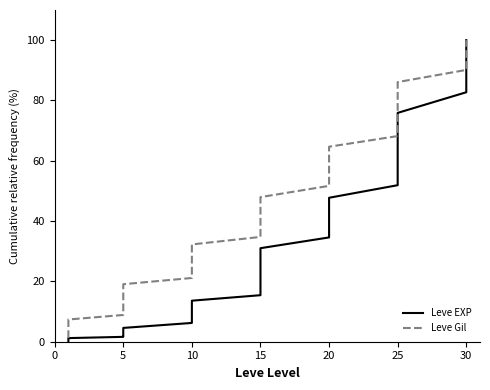

Reading left to right, extract all data points from this chart.

Leve EXP: 0.1	0.5	0.7	0.9	1.0	1.2	1.6	1.8	2.7	2.9	3.5	4.6	6.2	7.7	9.7	11.0	12.5	13.6	15.4	19.2	21.7	25.4	28.2	31.0	34.6	36.5	39.3	42.9	44.2	47.7	51.9	55.5	59.8	65.8	73.0	75.9	82.7	89.6	93.2	100.0
Leve Gil: 1.2	2.5	3.7	4.9	6.2	7.4	8.9	10.7	13.9	15.4	17.2	19.1	21.1	23.0	25.5	27.3	30.4	32.3	34.8	39.8	41.7	44.2	46.1	48.0	51.7	52.8	58.0	61.1	62.2	64.7	68.2	70.7	72.9	77.0	84.7	86.1	90.1	93.3	95.2	100.0